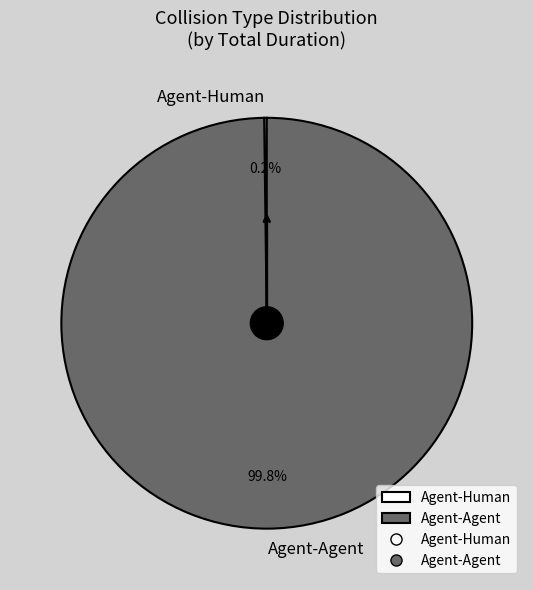

Is Agent-Agent the majority of the pie?

Yes